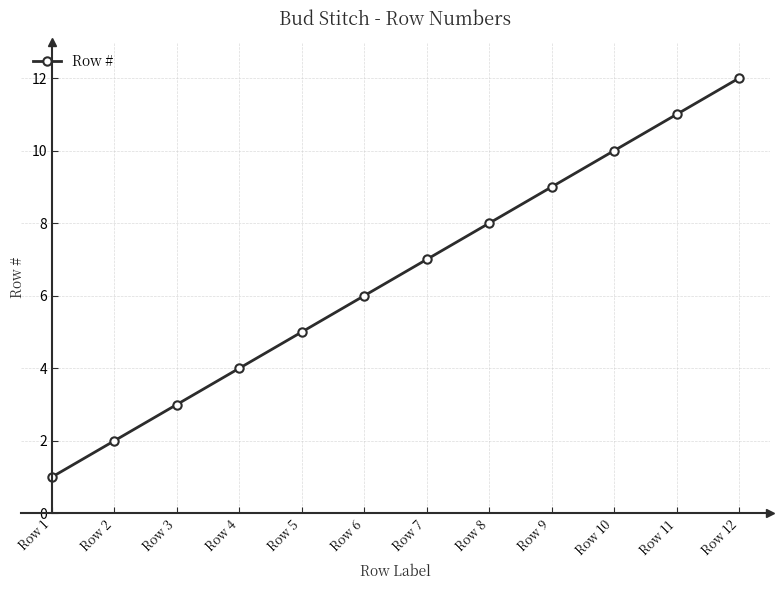

True or false: the data shows 11 at Row 8.

False